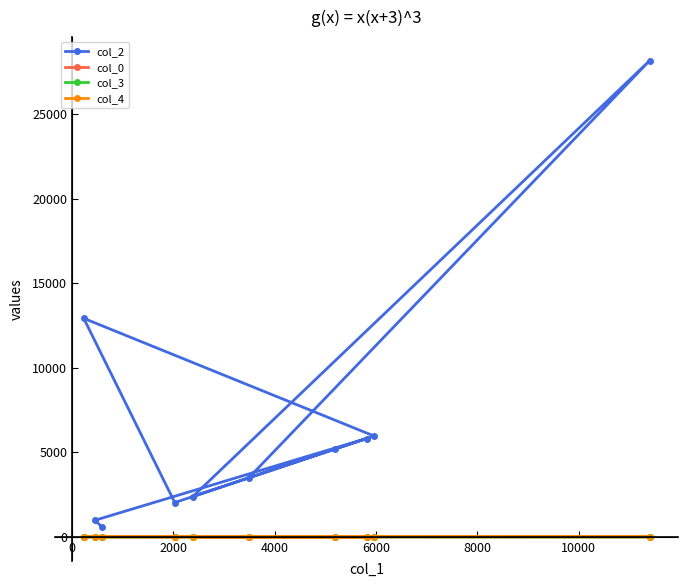

Which series has the widest spread of values?

col_2